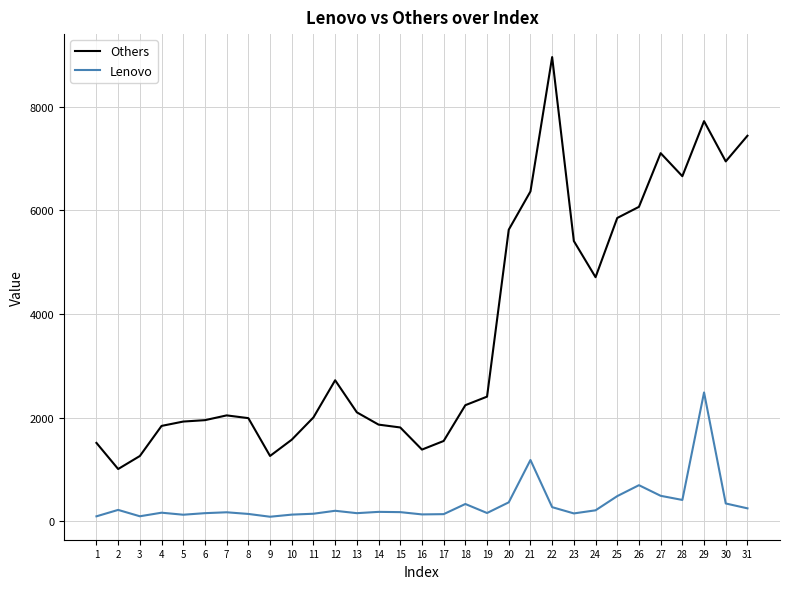

What are all the series names shown in the legend?

Others, Lenovo